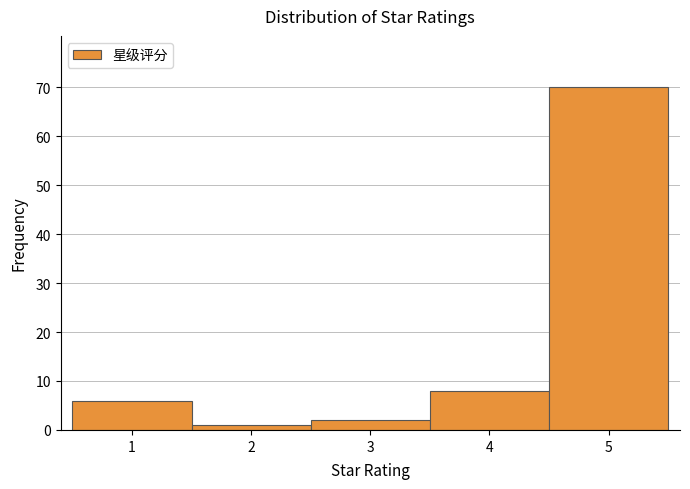

Which range on the x-axis has the tallest bar?

4.5 to 5.5